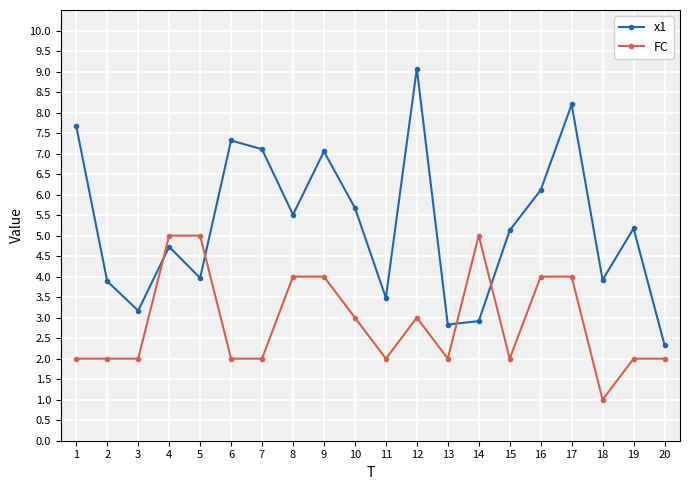

True or false: x1 has a value of 9.9 at 9.

False